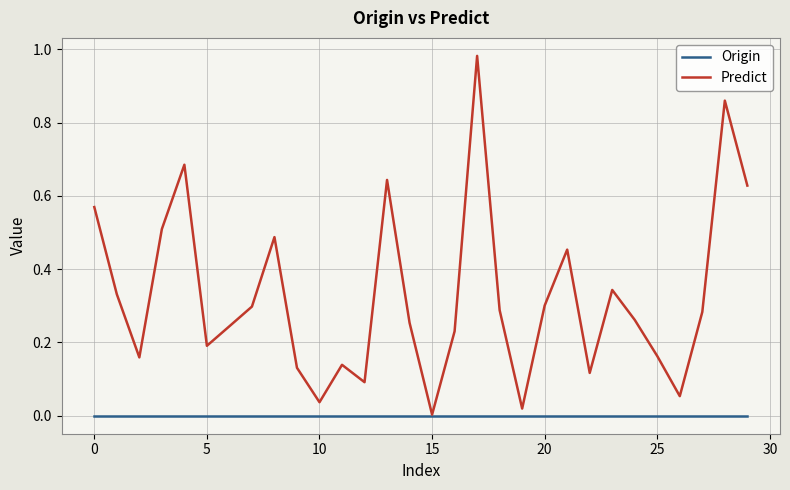

Which series has the largest range (max minus min)?

Predict